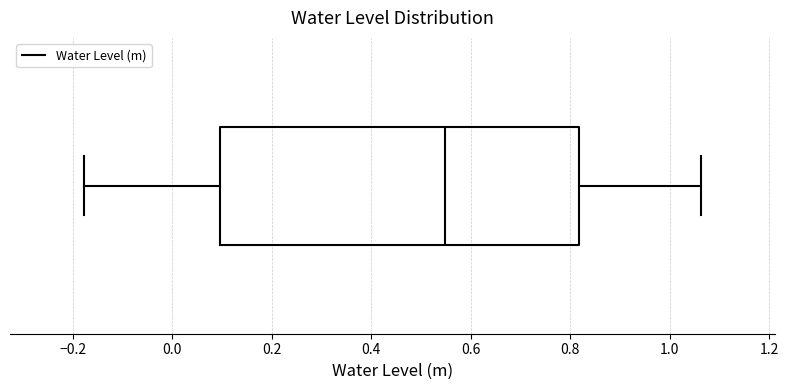

Transcribe this box plot: give where the median line is, the range the box spans, and where the two whiskers end, as read against the x-axis. The values are not printed on the chart, so give them approximately, as read against the axis.

median 0.54, box 0.10 to 0.82, whiskers -0.18 to 1.06